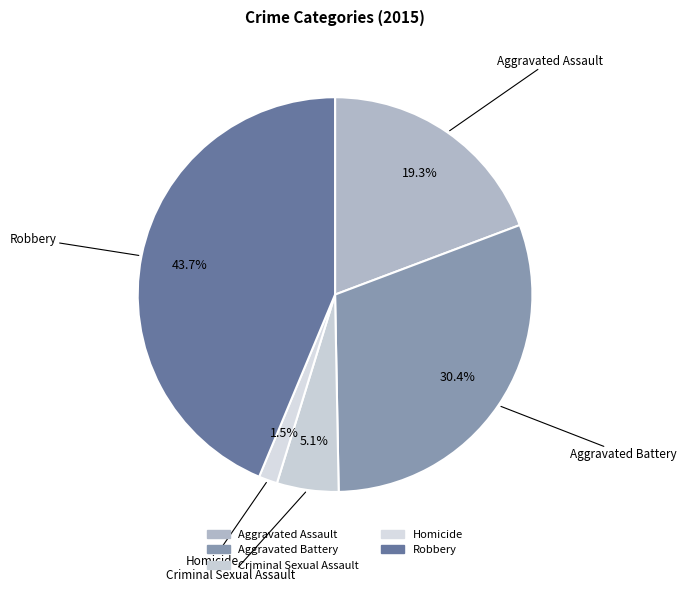

Between Criminal Sexual Assault and Aggravated Assault, which is larger?

Aggravated Assault